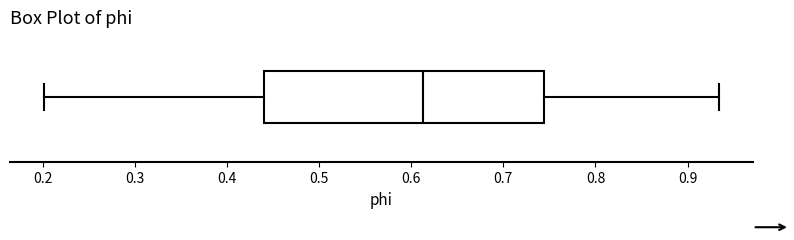

Read this box plot against the x-axis: the position of the median line, the range covered by the box, and the ends of both whiskers. The values are not printed on the chart, so give them approximately, as read against the axis.

median 0.61, box 0.44 to 0.74, whiskers 0.20 to 0.93